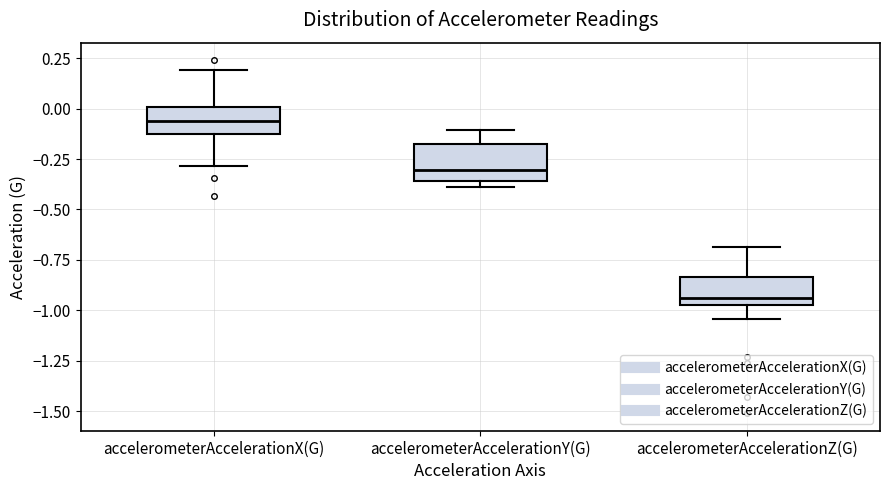

Reading left to right, transcribe this box plot: for each box, give where its median line is, the range the box spans, and where its two whiskers end, as read against the y-axis. The values are not printed on the chart, so give them approximately, as read against the axis.

accelerometerAccelerationX(G): median -0.05, box -0.15 to 0.00, whiskers -0.30 to 0.20
accelerometerAccelerationY(G): median -0.30, box -0.35 to -0.20, whiskers -0.40 to -0.10
accelerometerAccelerationZ(G): median -0.95 (just above the box's lower edge), box -0.95 to -0.85, whiskers -1.05 to -0.70